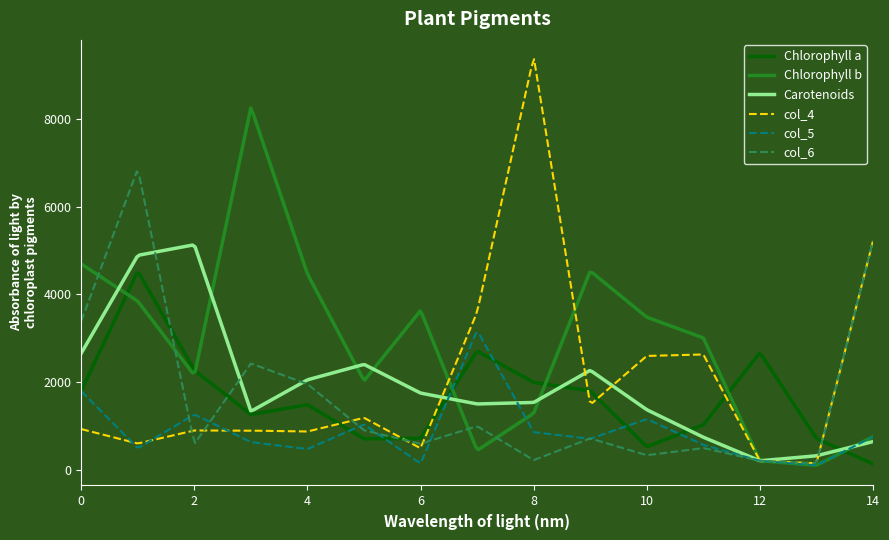

Which series has the largest total across all categories?

Chlorophyll b